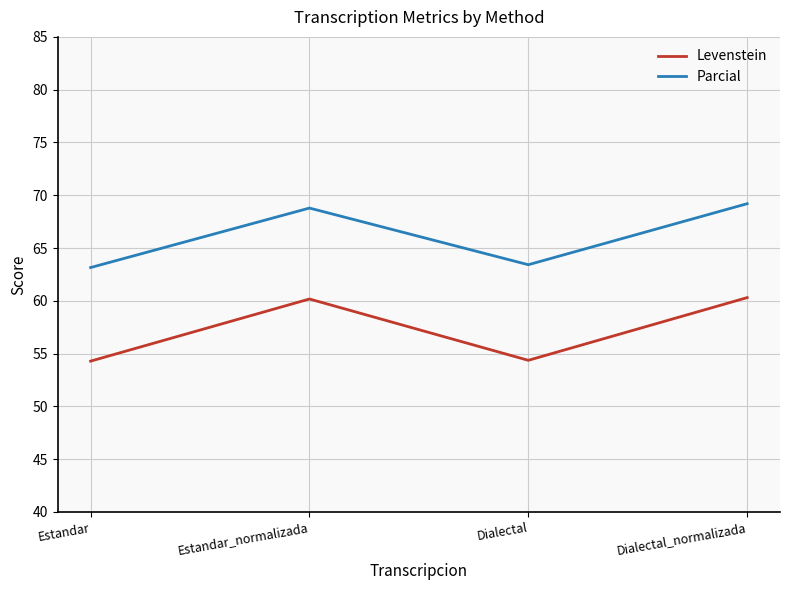

What position from the left is Estandar_normalizada?

2